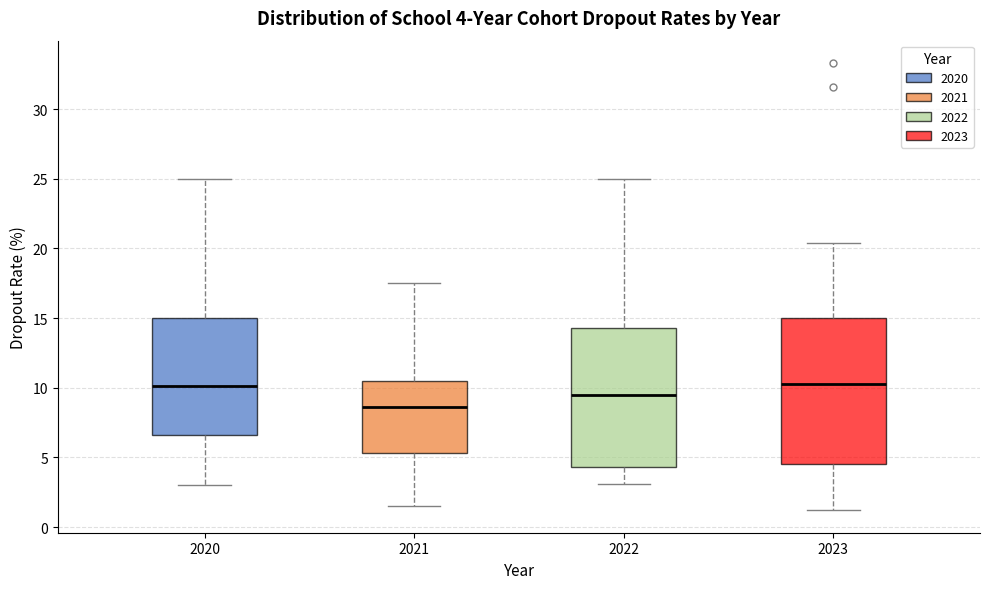

Comparing the boxes themselves (not the whiskers), which one is the tallest?

2023